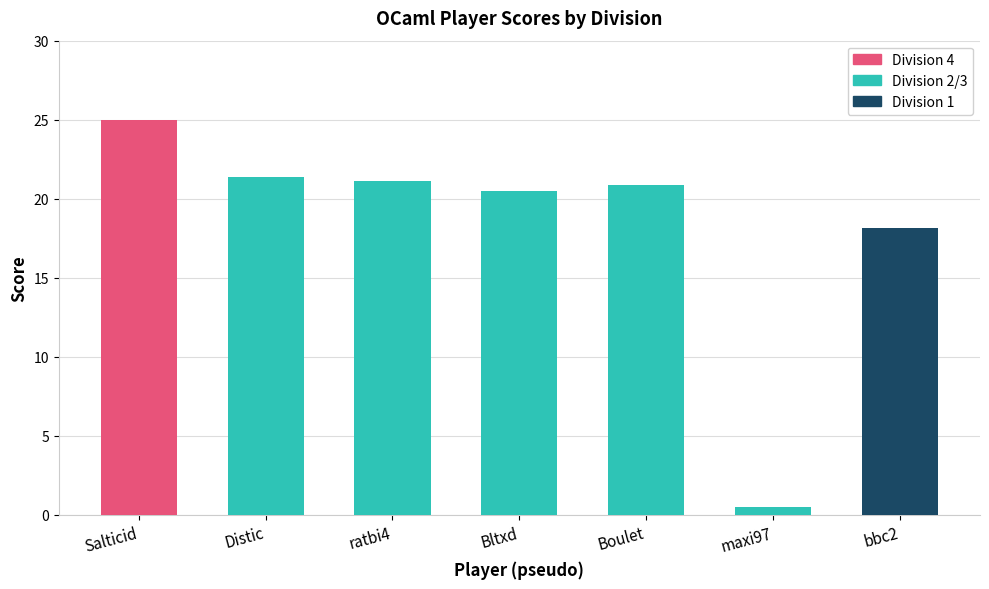

Is it true that the value at Distic is 12.6?

False